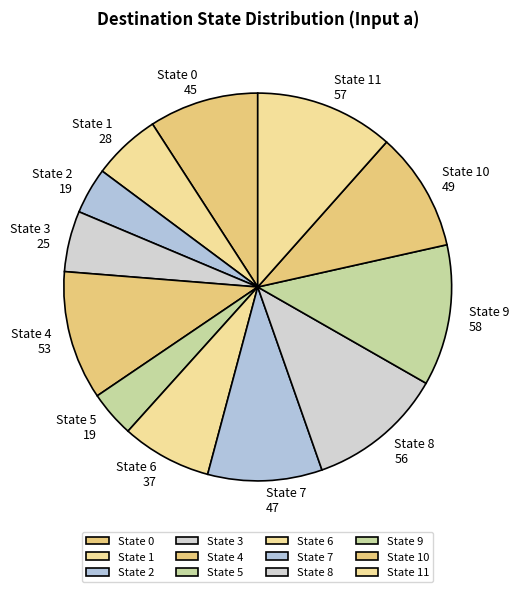

Approximately how many times larger is the value at State 1 compared to State 5?

1.5